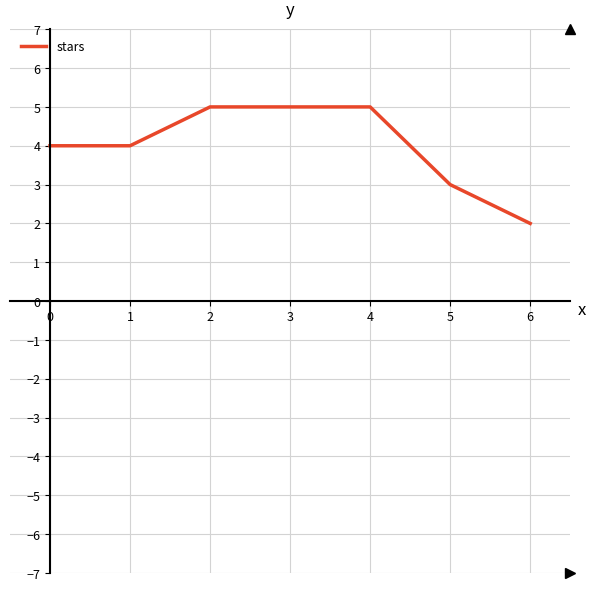

Reading right to left, what are all the values shown in this chart?

6=2	5=3	4=5	3=5	2=5	1=4	0=4